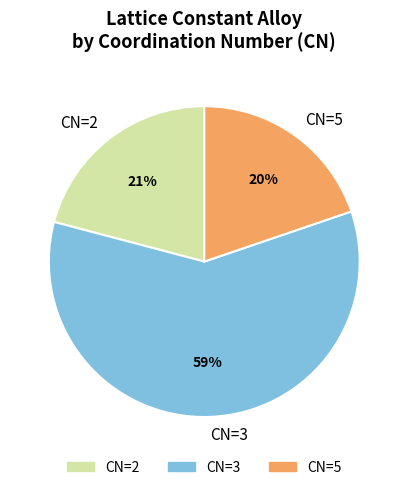

To the nearest percent, what is the difference between the CN=5 and CN=2 slice percentages?

1%